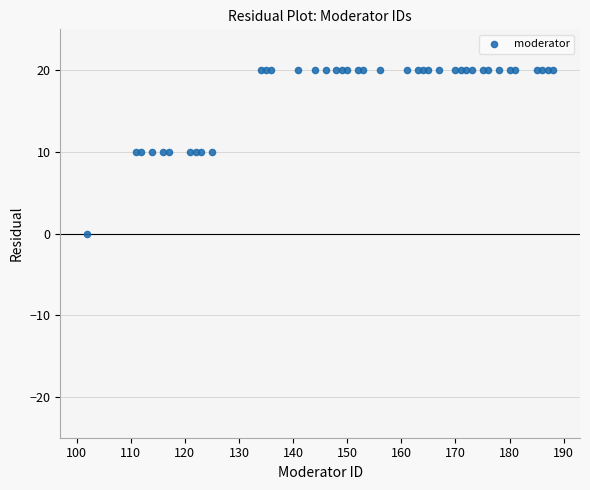

What is the range of X values (max minus min)?

86